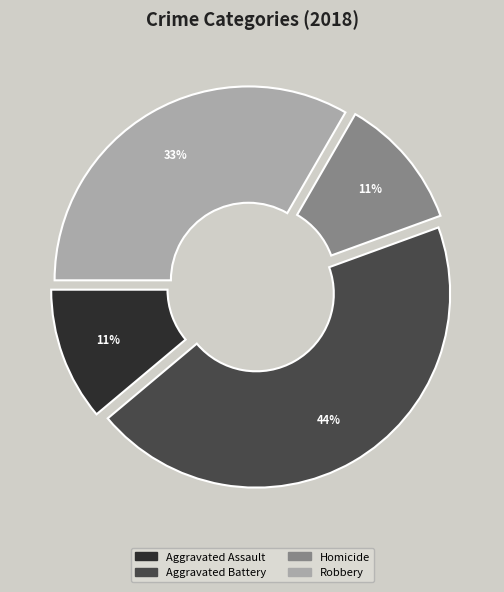

What is the ratio of the value at Homicide to the value at Robbery?

0.3